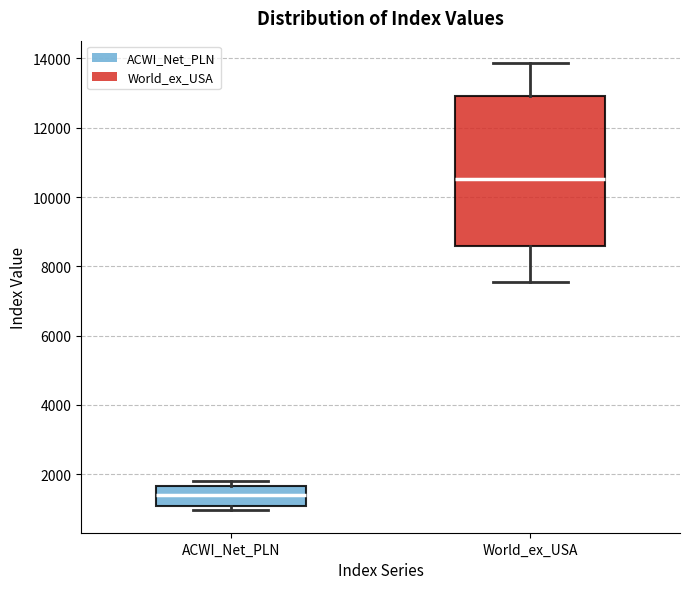

Reading left to right, read every box against the y-axis: the position of its median line, the range the box covers, and the ends of its whiskers. The values are not printed on the chart, so give them approximately, as read against the axis.

ACWI_Net_PLN: median 1400, box 1000 to 1600, whiskers 1000 (just below the box's lower edge) to 1800
World_ex_USA: median 10600, box 8600 to 13000, whiskers 7600 to 13800